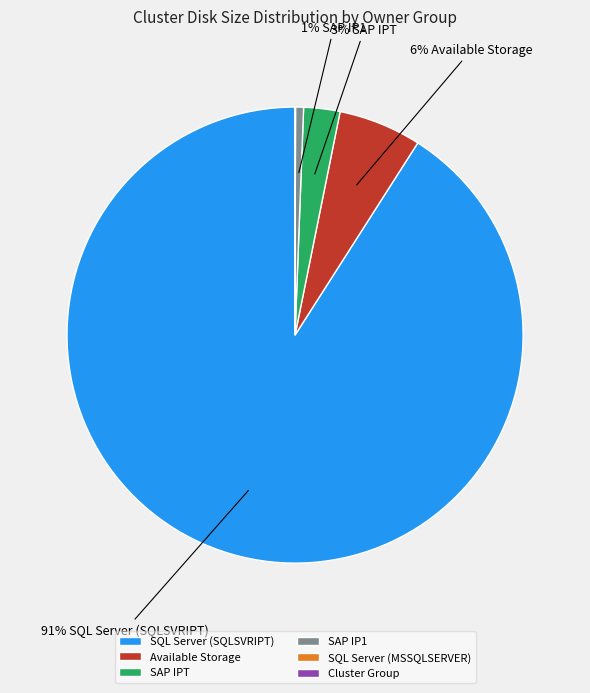

Does Available Storage account for over 50% of the chart?

No